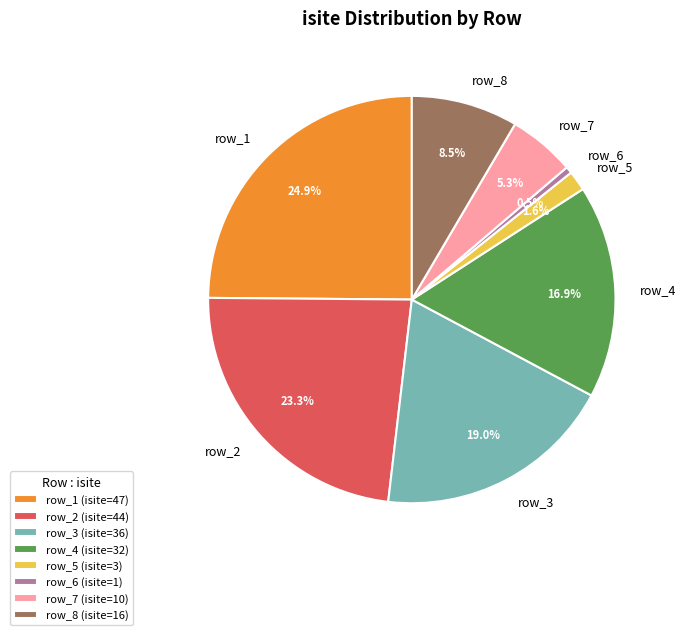

What percentage do row_4 and row_8 together represent?

25.4%